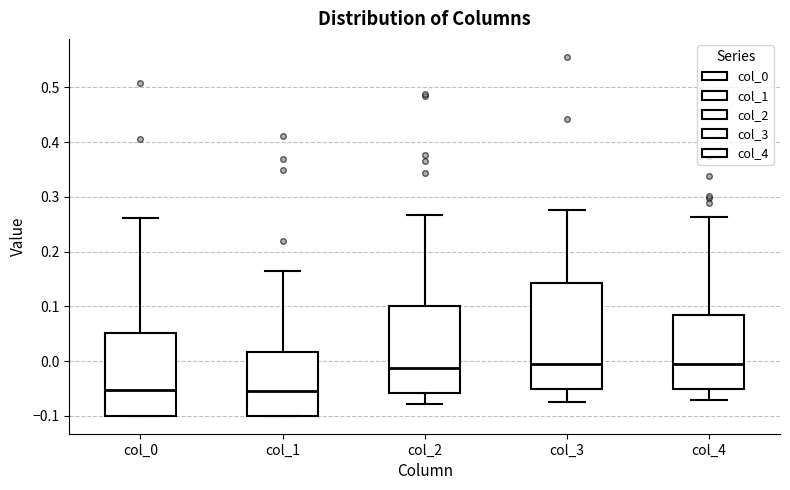

Reading left to right, transcribe this box plot: for each box, give where its median line is, the range the box spans, and where its two whiskers end, as read against the y-axis. The values are not printed on the chart, so give them approximately, as read against the axis.

col_0: median -0.05, box -0.10 to 0.05, whiskers -0.10 to 0.26
col_1: median -0.05, box -0.10 to 0.02, whiskers -0.10 to 0.17
col_2: median -0.01, box -0.06 to 0.10, whiskers -0.08 to 0.27
col_3: median 0.00, box -0.05 to 0.14, whiskers -0.08 to 0.28
col_4: median -0.01, box -0.05 to 0.08, whiskers -0.07 to 0.26